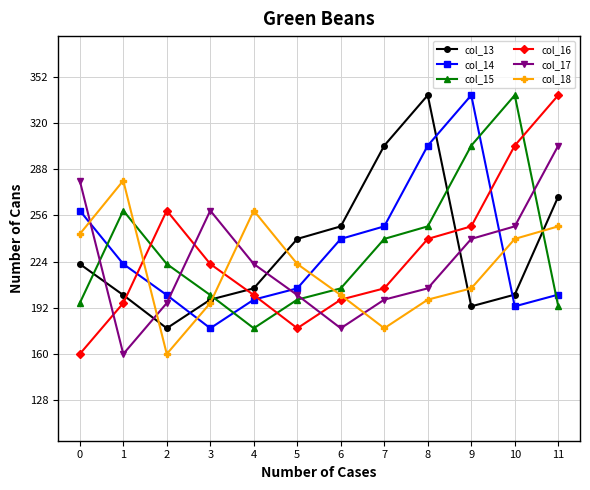

What are all the series names shown in the legend?

col_13, col_14, col_15, col_16, col_17, col_18